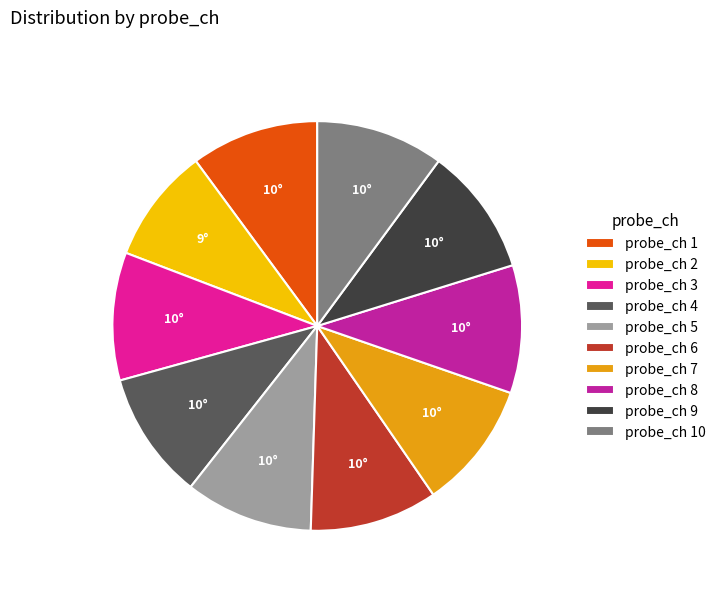

How many segments does this pie chart have?

10